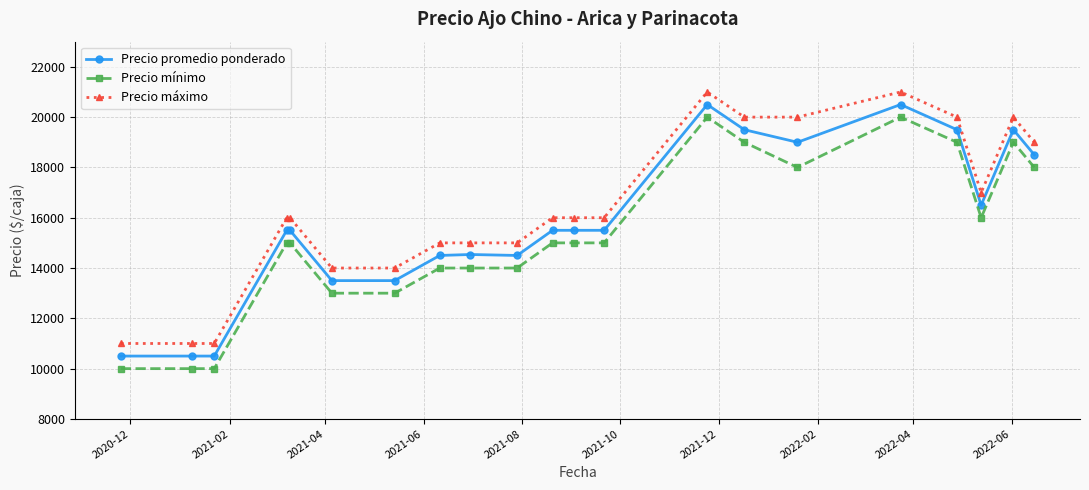

What is the difference between the second highest and minimum values in the Precio promedio ponderado series?

10000